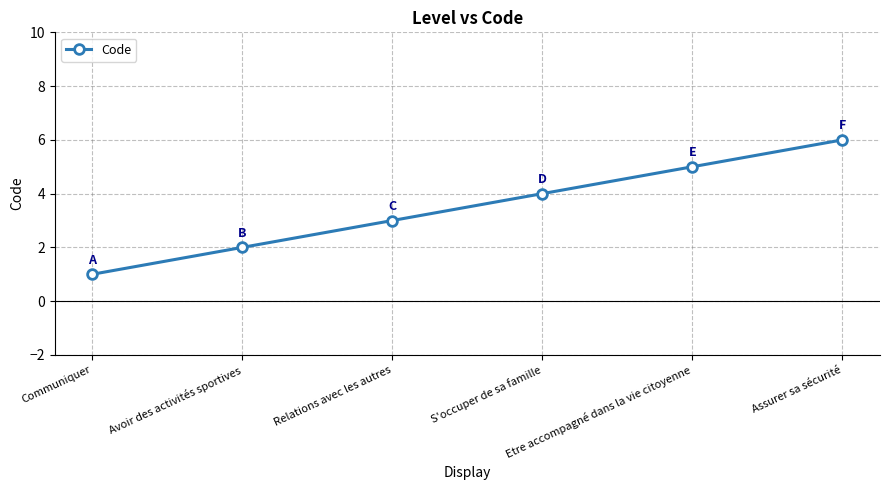

Count the number of categories in the chart.

6